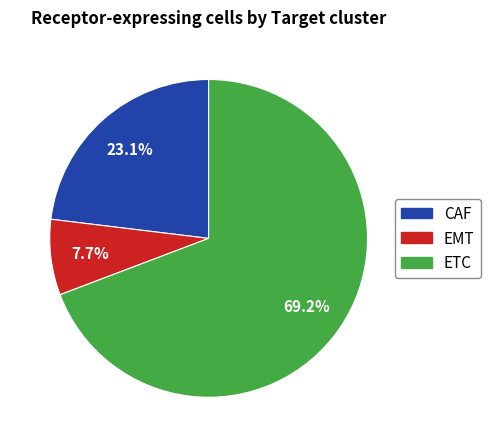

Is there a majority slice in this chart?

Yes